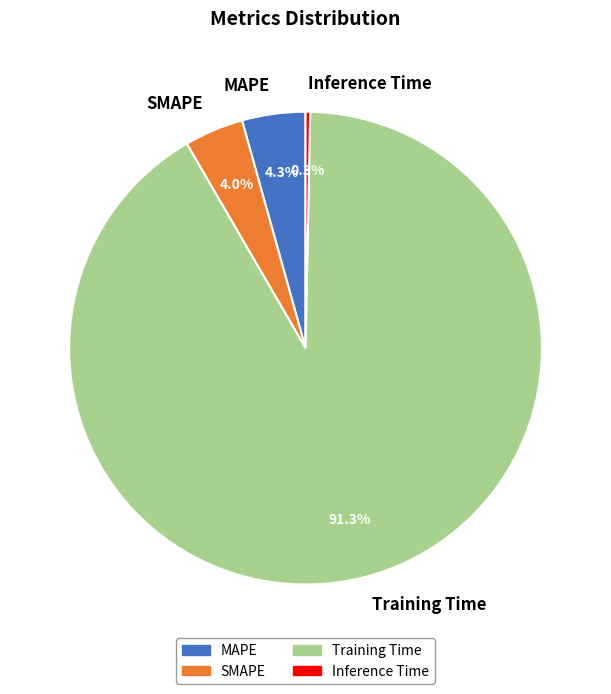

How much of the chart is everything except MAPE?

95.7%